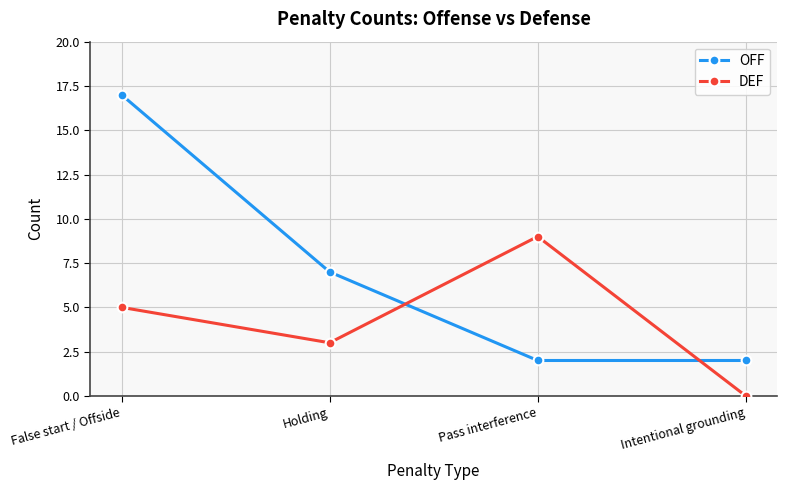

Where does the OFF series first go above 7?

False start / Offside